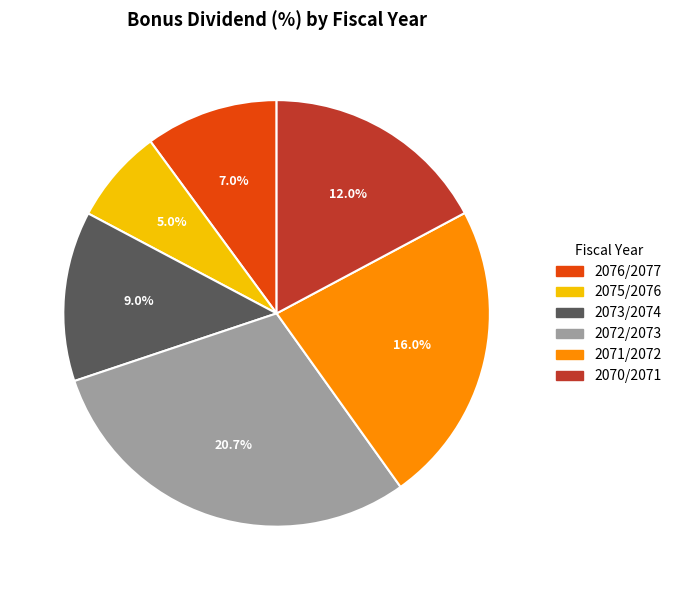

Count the number of slices in the pie.

7